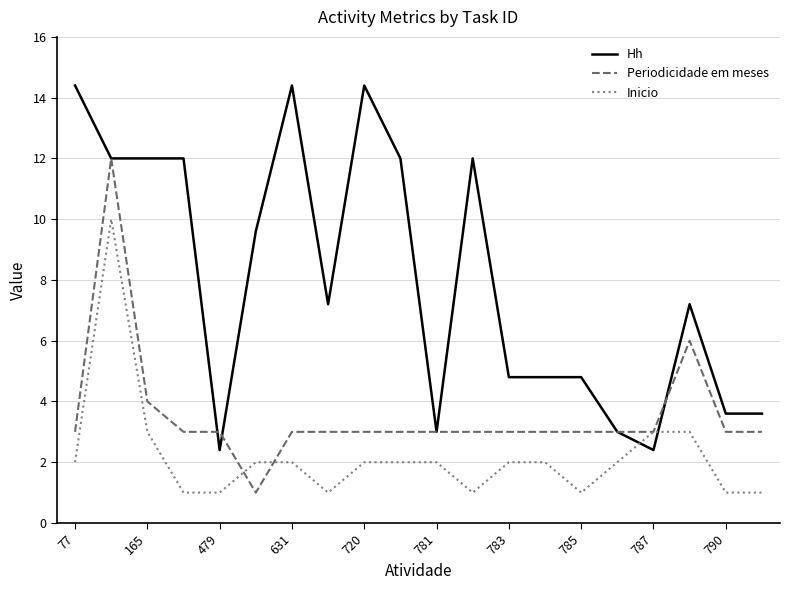

List the series in order of their overall mean, lowest first.

Inicio, Periodicidade em meses, Hh